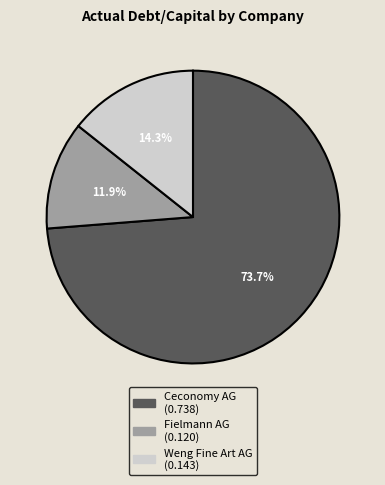

Is there any slice that represents more than half of the pie?

Yes